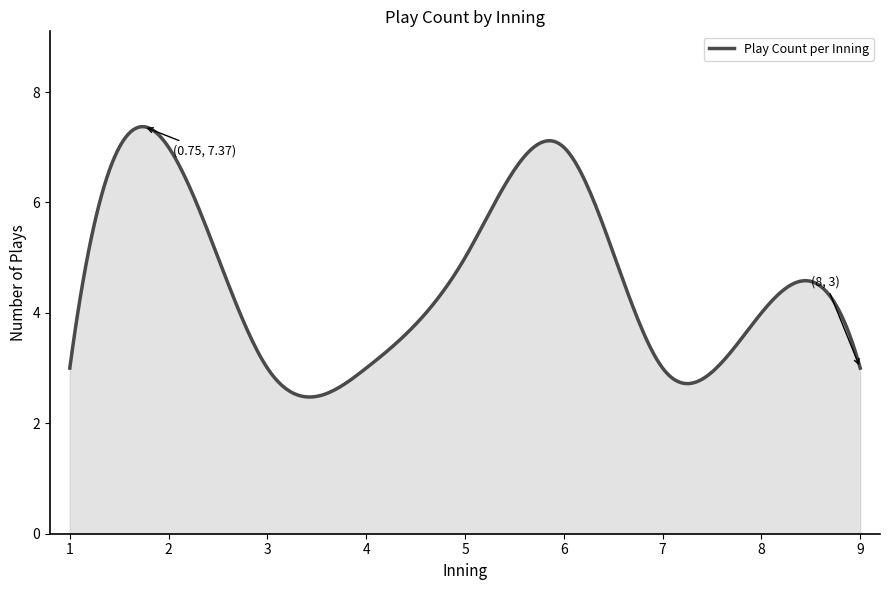

What is the minimum value shown in the chart?

2.5